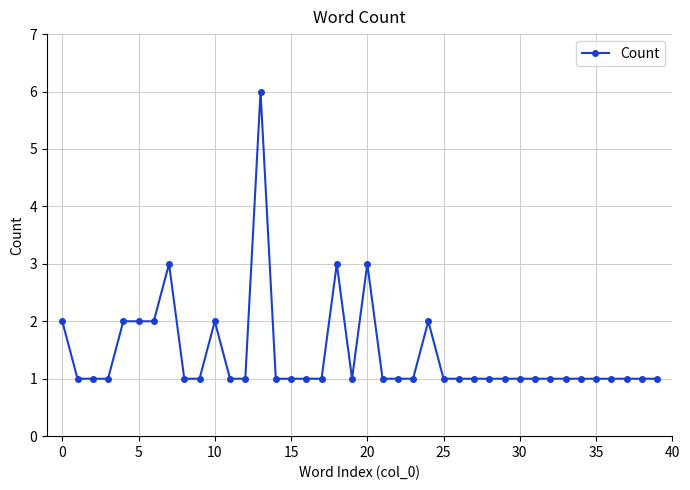

How many lines are shown in the chart?

1